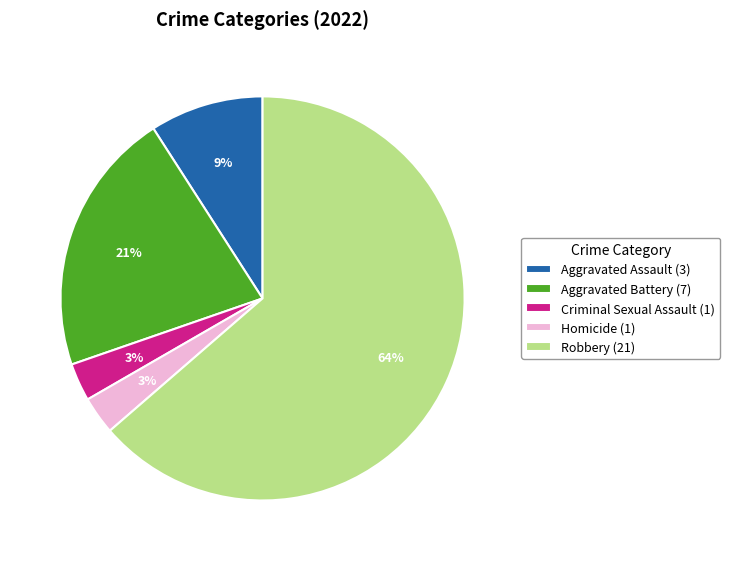

Is Criminal Sexual Assault the majority of the pie?

No